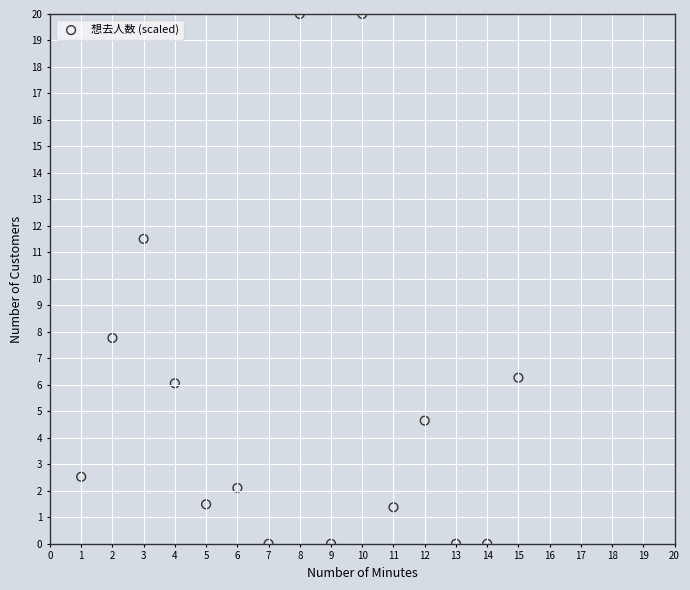

What is the range of Y values (max minus min)?

20.0